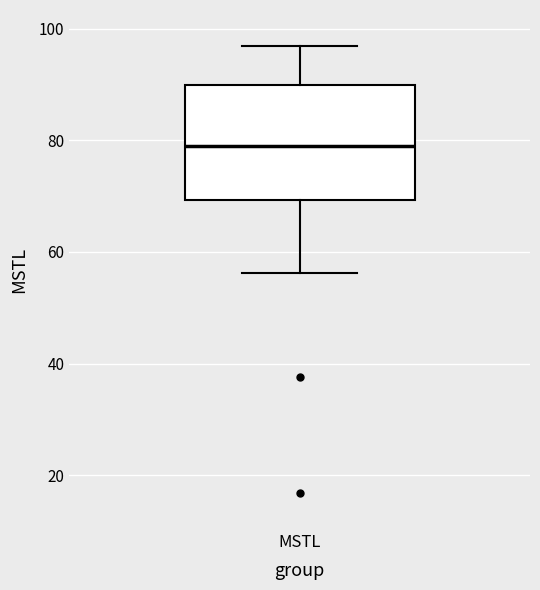

Read this box plot against the y-axis: the position of the median line, the range covered by the box, and the ends of both whiskers. The values are not printed on the chart, so give them approximately, as read against the axis.

median 80, box 70 to 90, whiskers 56 to 96